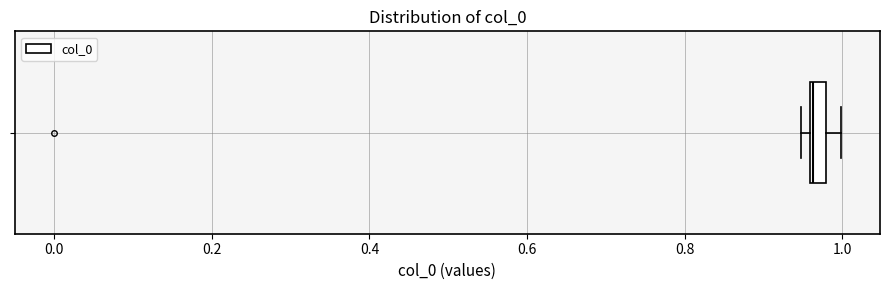

Where is the left edge of the box on the x-axis? The values are not printed on the chart, so give them approximately, as read against the axis.

0.96